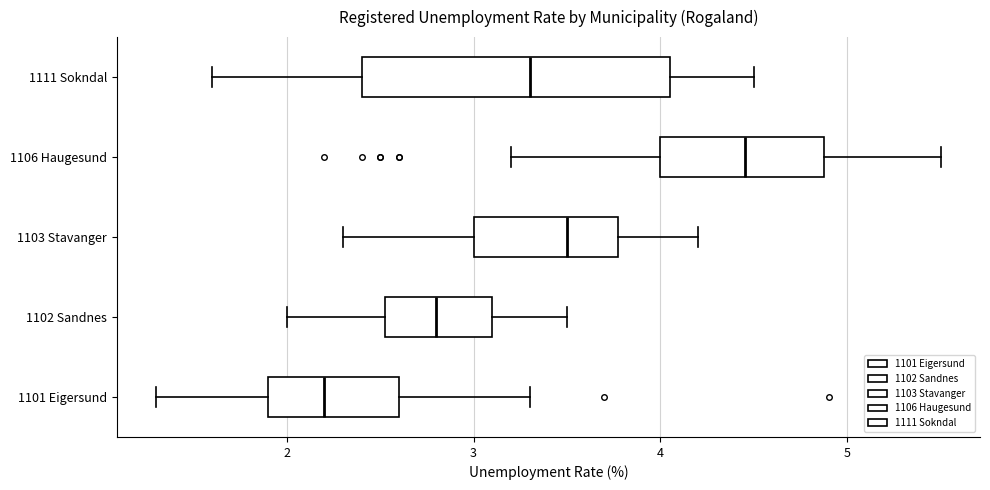

Where does the right whisker of the box for 1101 Eigersund end on the x-axis? The values are not printed on the chart, so give them approximately, as read against the axis.

3.3